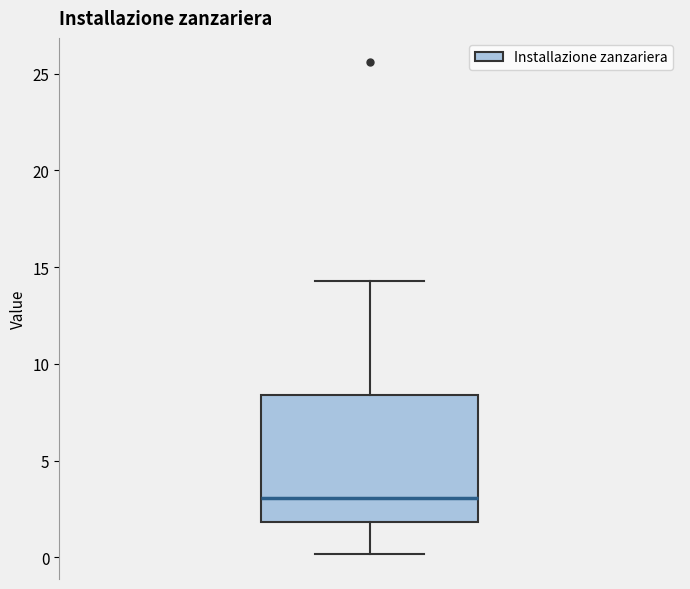

Where is the lower edge of the box on the y-axis? The values are not printed on the chart, so give them approximately, as read against the axis.

2.0